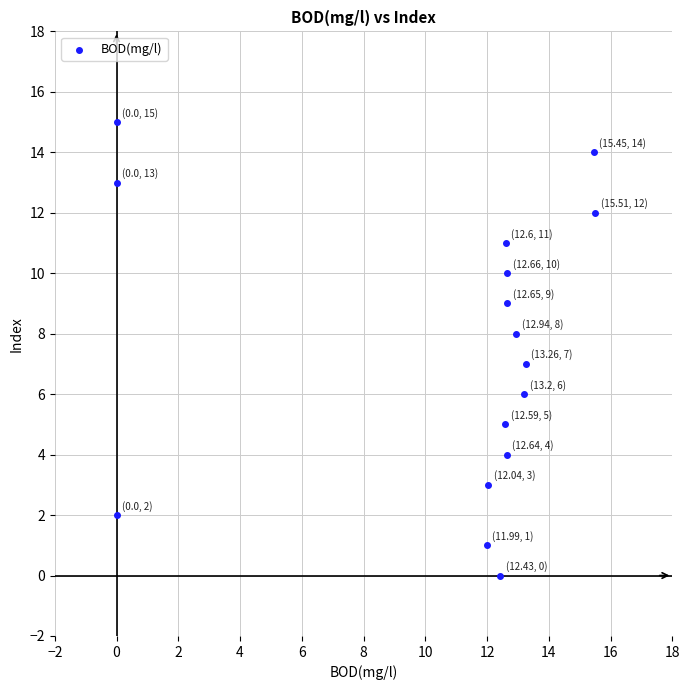

What is the range of Y values (max minus min)?

15